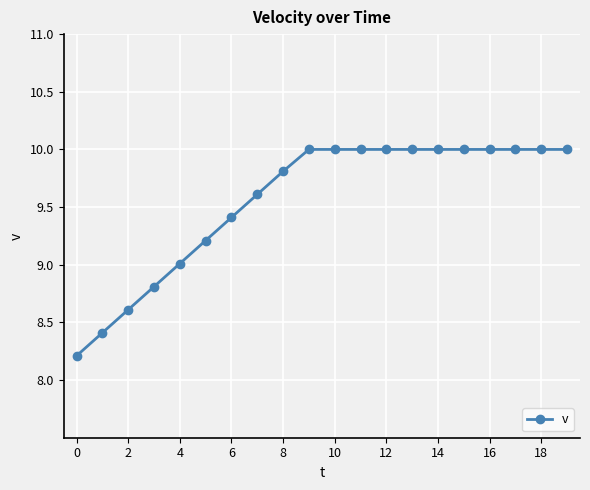

What is the difference between the maximum and minimum values?

1.8